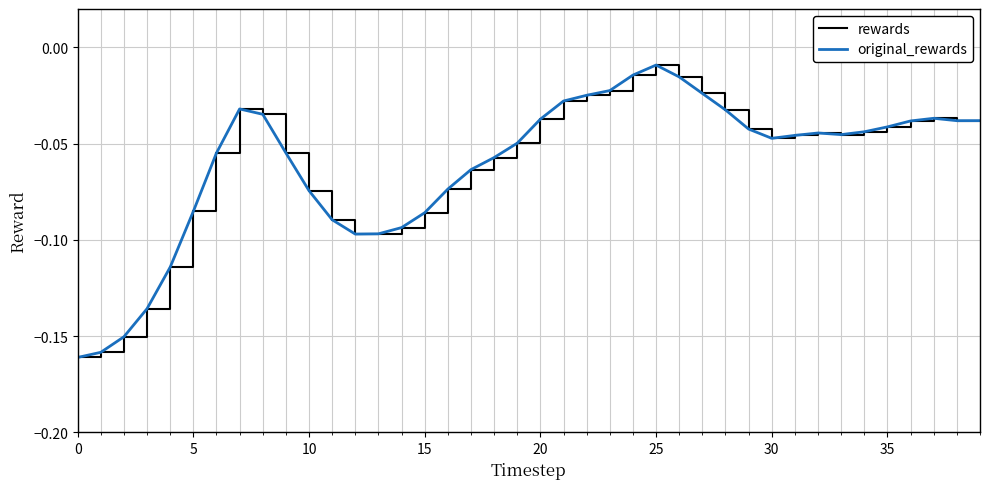

Reading right to left, list all the values displayed in this chart.

rewards: -0.0	-0.0	-0.0	-0.0	-0.0	-0.0	-0.0	-0.0	-0.0	-0.0	-0.0	-0.0	-0.0	-0.0	-0.0	-0.0	-0.0	-0.0	-0.0	-0.0	-0.0	-0.1	-0.1	-0.1	-0.1	-0.1	-0.1	-0.1	-0.1	-0.1	-0.1	-0.0	-0.0	-0.1	-0.1	-0.1	-0.1	-0.2	-0.2	-0.2
original_rewards: -0.0	-0.0	-0.0	-0.0	-0.0	-0.0	-0.0	-0.0	-0.0	-0.0	-0.0	-0.0	-0.0	-0.0	-0.0	-0.0	-0.0	-0.0	-0.0	-0.0	-0.0	-0.1	-0.1	-0.1	-0.1	-0.1	-0.1	-0.1	-0.1	-0.1	-0.1	-0.0	-0.0	-0.1	-0.1	-0.1	-0.1	-0.2	-0.2	-0.2